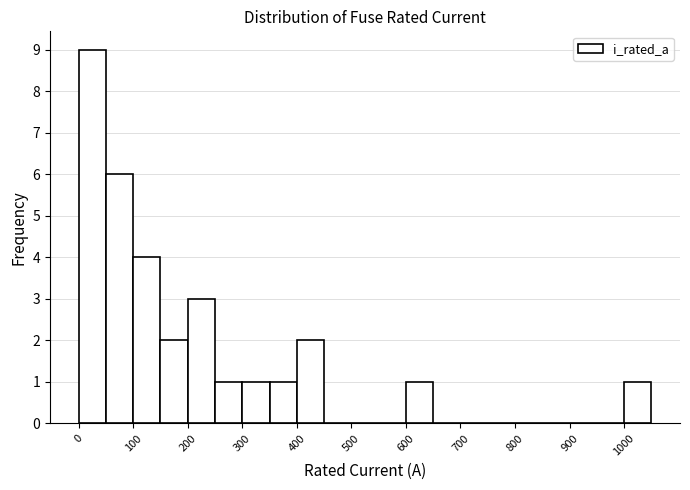

Reading left to right, transcribe this chart: for each bar, give the range it covers on the x-axis and its height. The values are not printed on the chart, so give them approximately, as read against the axis.

0 to 50: 9
50 to 100: 6
100 to 150: 4
150 to 200: 2
200 to 250: 3
250 to 300: 1
300 to 350: 1
350 to 400: 1
400 to 450: 2
450 to 500: 0
500 to 550: 0
550 to 600: 0
600 to 650: 1
650 to 700: 0
700 to 750: 0
750 to 800: 0
800 to 850: 0
850 to 900: 0
900 to 950: 0
950 to 1000: 0
1000 to 1050: 1